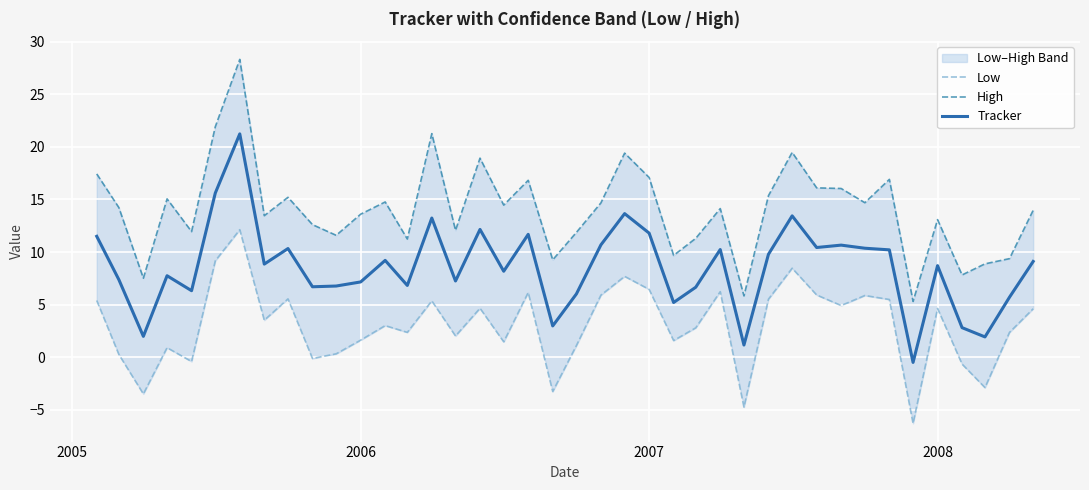

True or false: High and Low cross at least once.

False